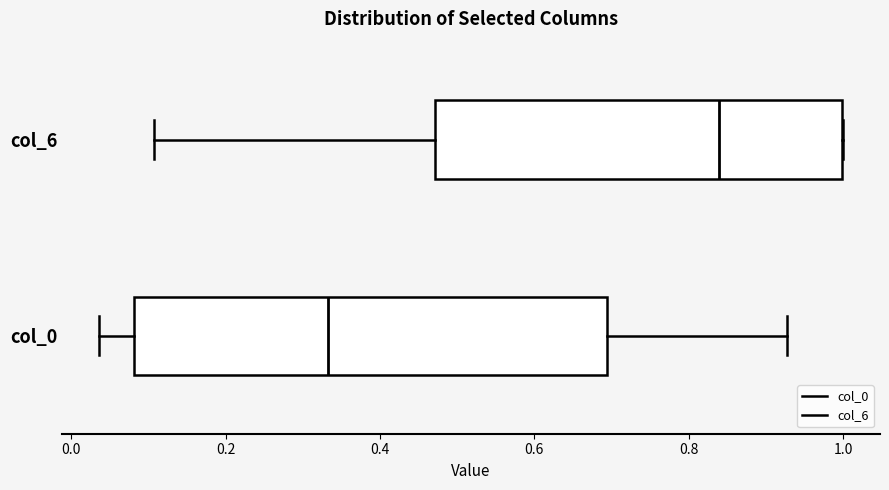

Which box's median line is the furthest to the right?

col_6